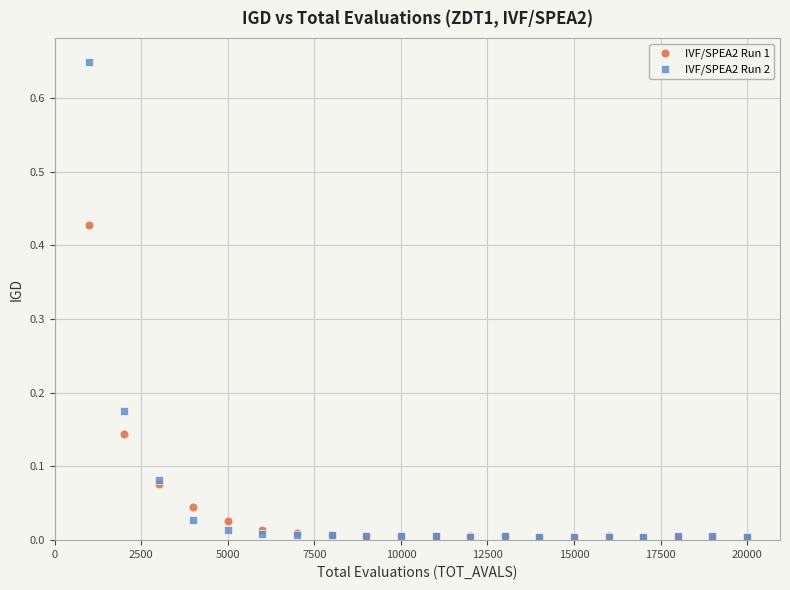

What are all the series names shown in the legend?

IVF/SPEA2 Run 1, IVF/SPEA2 Run 2